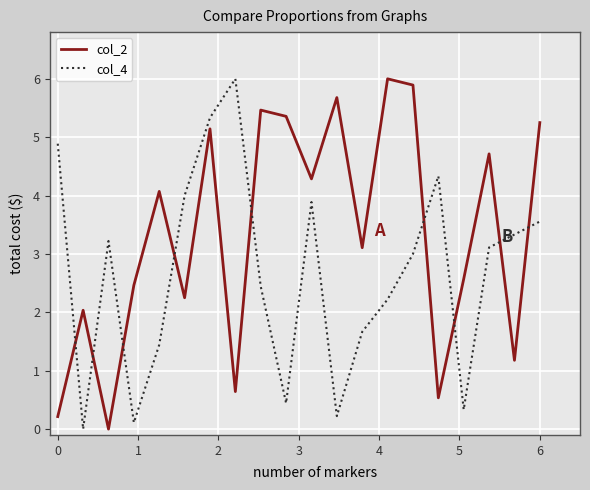

Which series has the largest total across all categories?

col_2